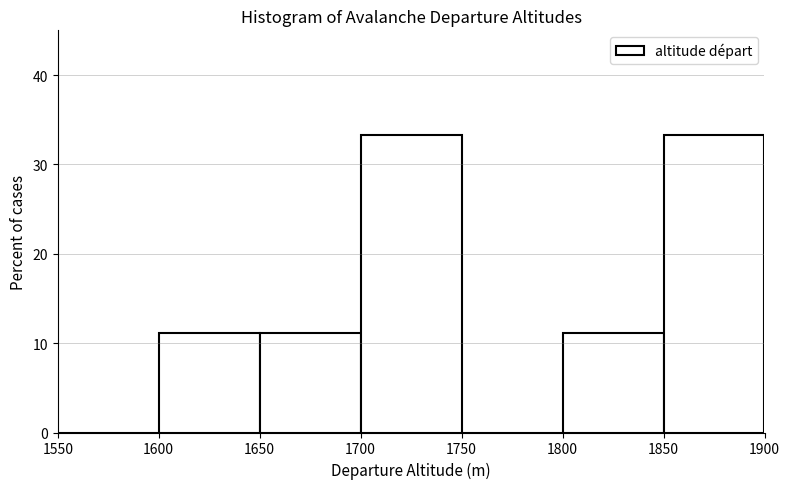

Reading left to right, transcribe this chart: for each bar, give the range it covers on the x-axis and its height. The values are not printed on the chart, so give them approximately, as read against the axis.

1550 to 1600: 0
1600 to 1650: 11
1650 to 1700: 11
1700 to 1750: 33
1750 to 1800: 0
1800 to 1850: 11
1850 to 1900: 33